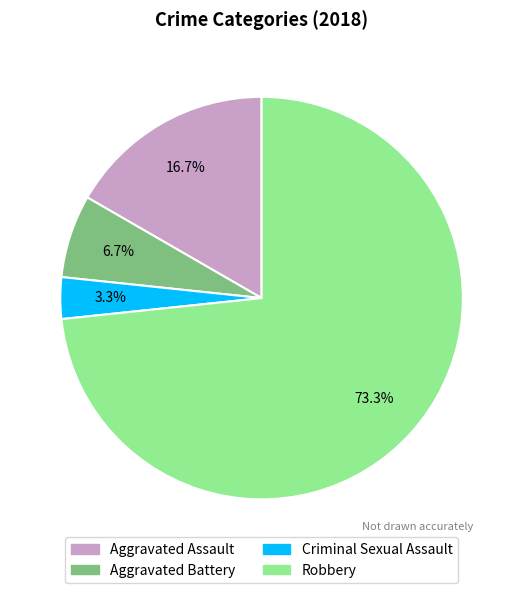

Count the number of slices in the pie.

4